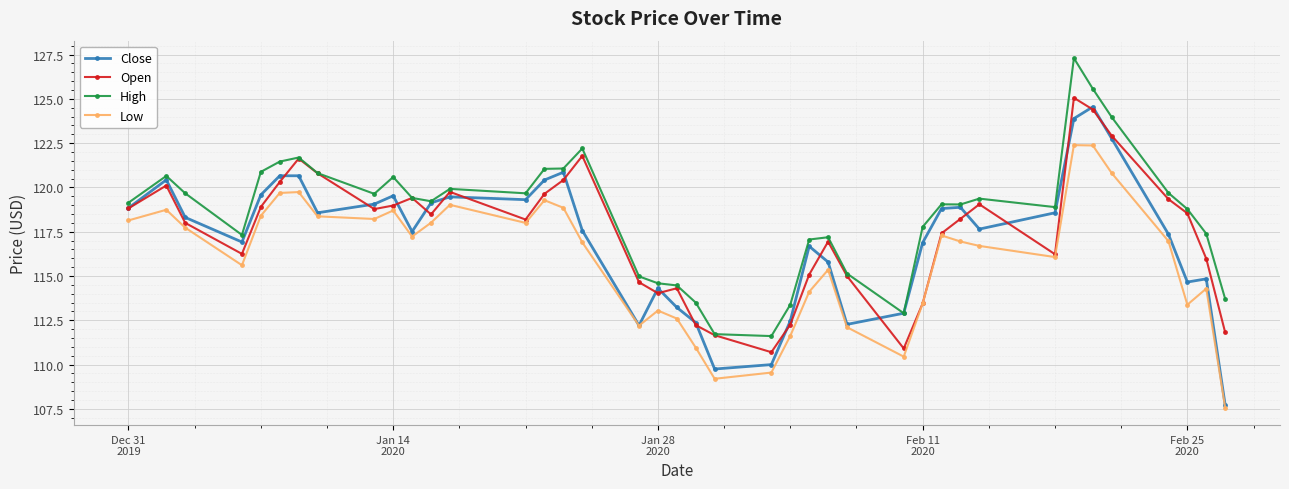

What is the minimum value for Low?

107.6